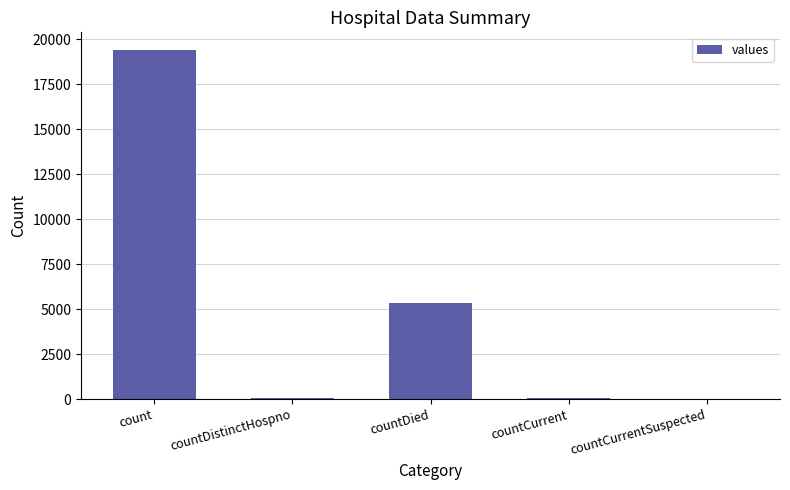

What is the sum of all values?

24875